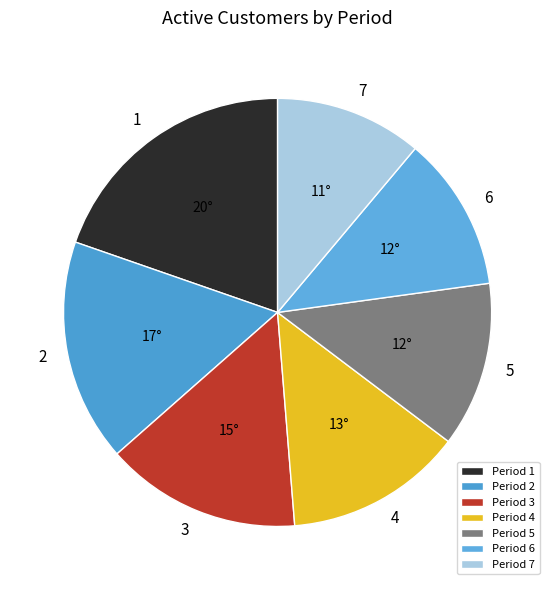

Which category has the smallest portion of the pie?

Period 7